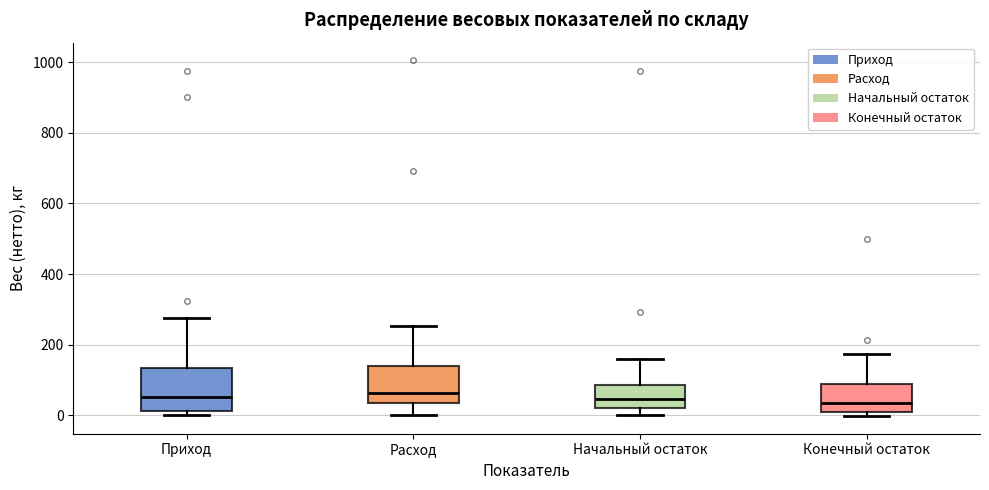

Where does the median line of the box for Конечный остаток sit on the y-axis? The values are not printed on the chart, so give them approximately, as read against the axis.

40